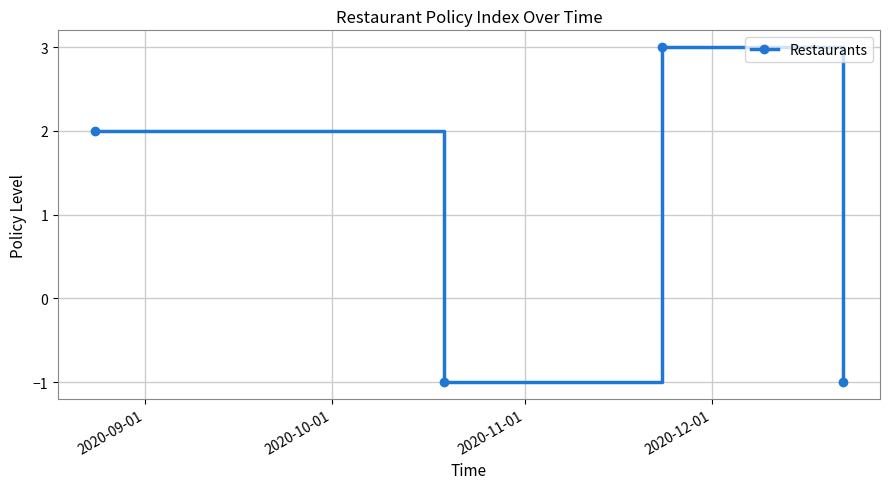

Reading left to right, transcribe all the data shown in this chart.

2	-1	3	-1